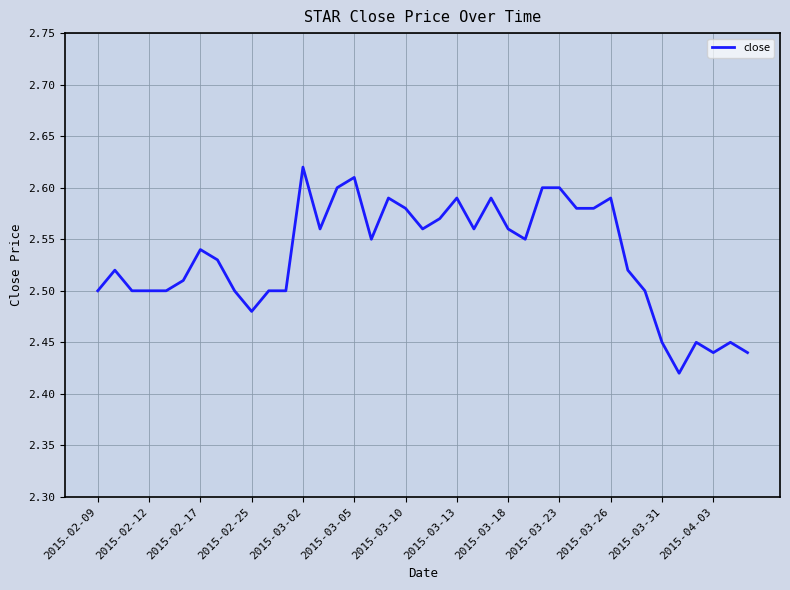

What is the label of the 1st point from the right?

38